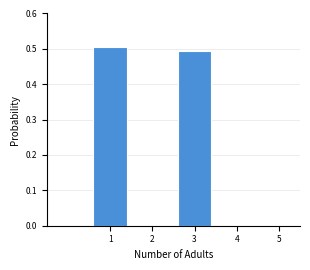

What is the height of the bar covering 2.5 to 3.5 on the x-axis? The values are not printed on the chart, so give them approximately, as read against the axis.

0.49